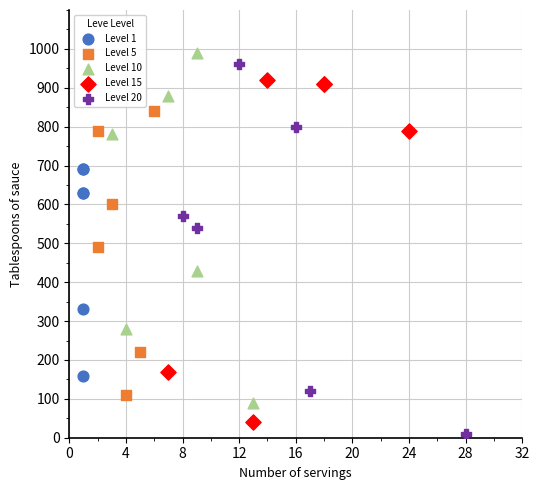

Which series has the widest spread of Y values?

Level 20